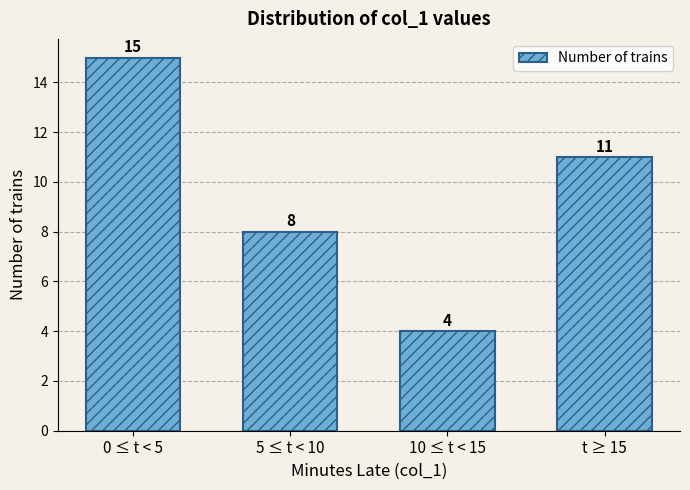

Reading right to left, transcribe all the data shown in this chart.

11	4	8	15